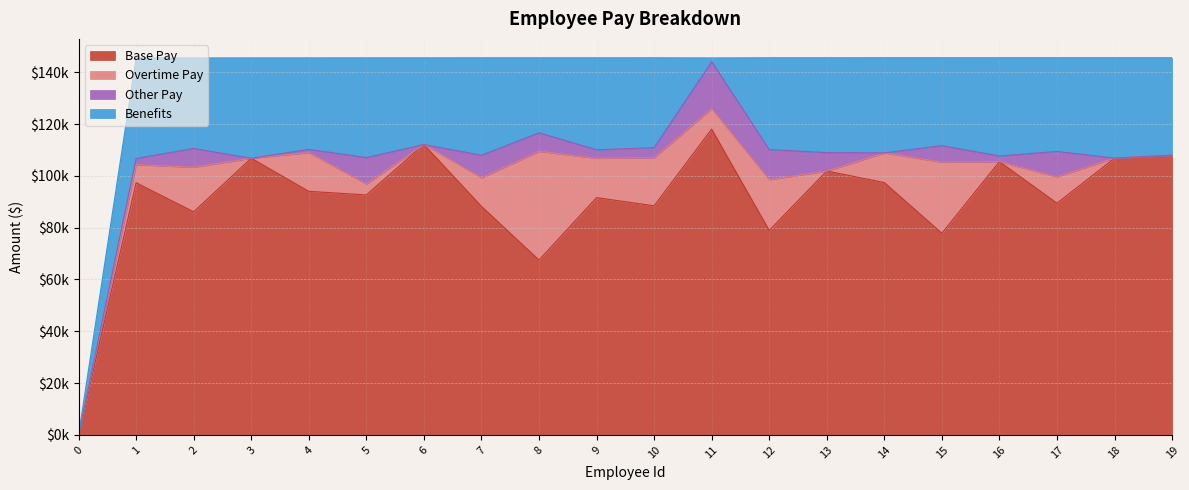

How many distinct data groups are displayed?

4